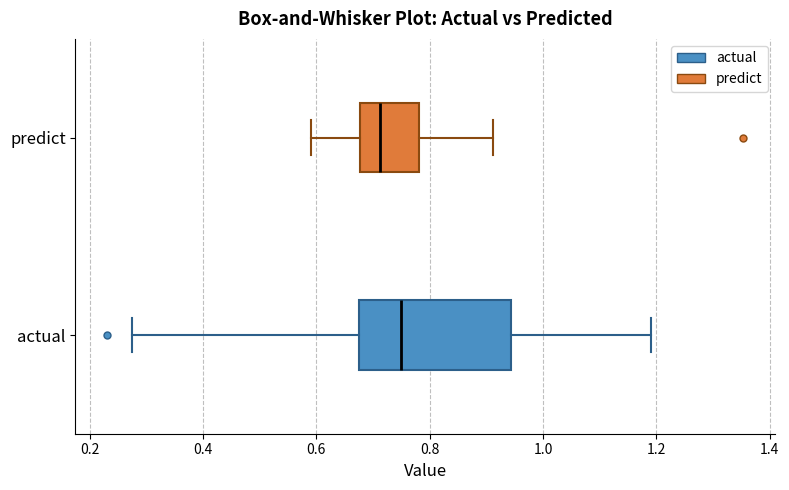

Which box has the furthest to the right median line?

actual